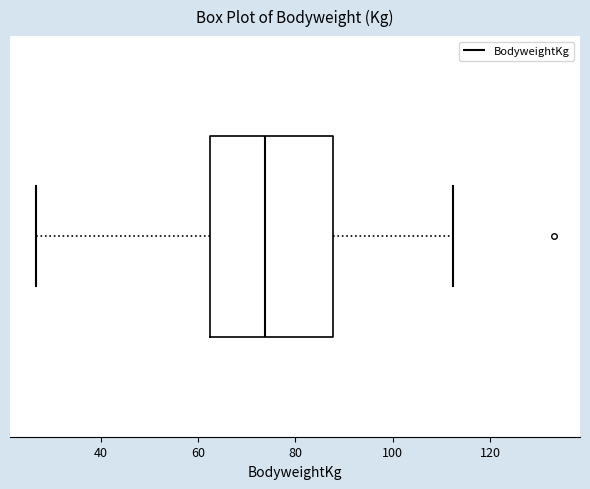

Read this box plot against the x-axis: the position of the median line, the range covered by the box, and the ends of both whiskers. The values are not printed on the chart, so give them approximately, as read against the axis.

median 74, box 62 to 88, whiskers 26 to 112